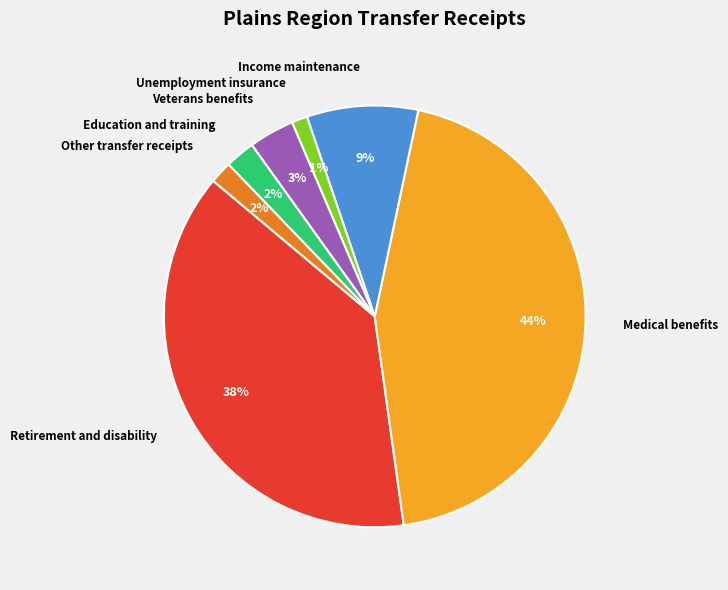

Is the sum of Unemployment insurance and Other transfer receipts greater than half?

No